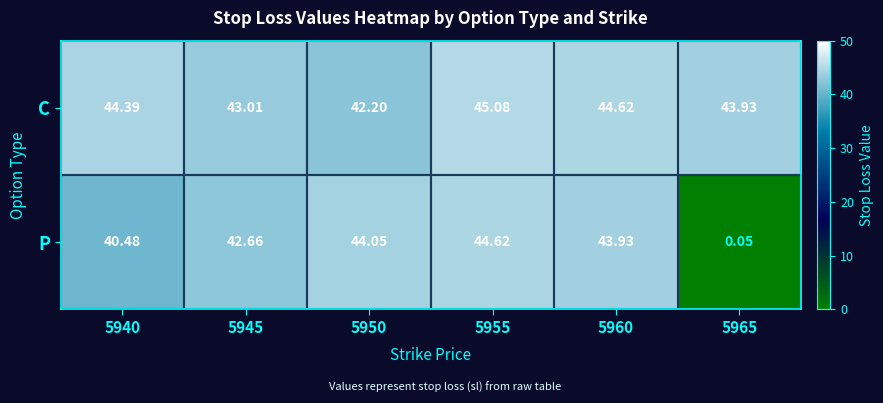

List the series in order of their peak value, lowest first.

P, C